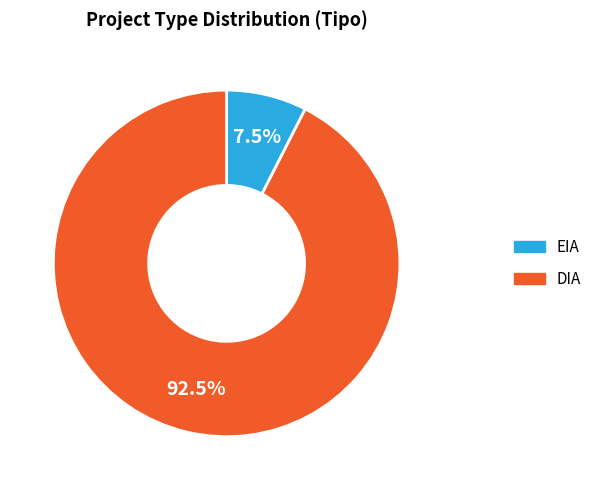

Combined, do EIA and DIA account for over 50%?

Yes